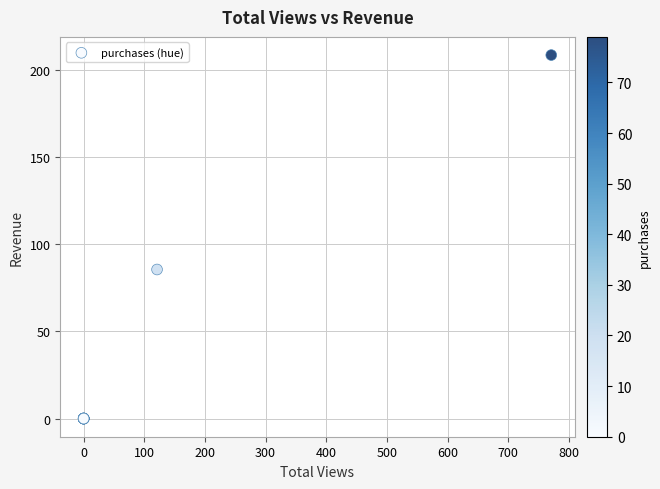

What Y value in the scatter plot is closest to 104?

85.6